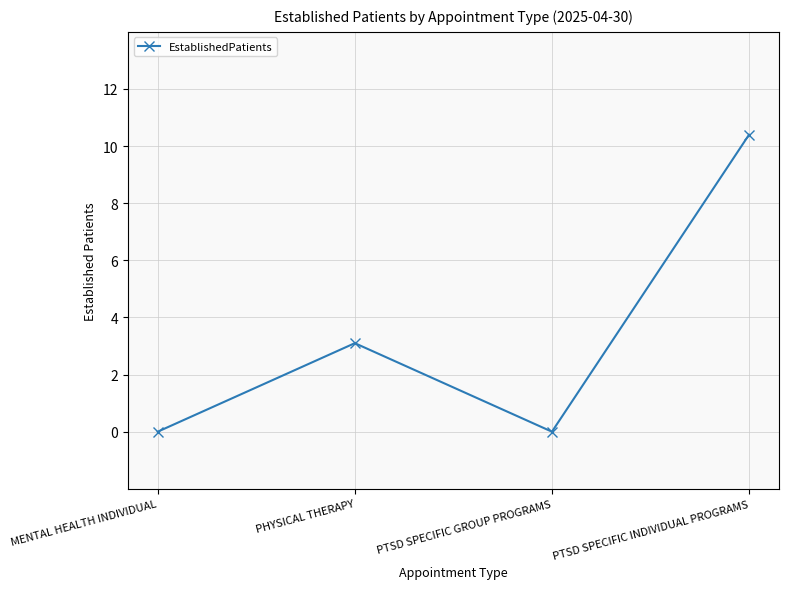

True or false: the data shows -3.2 at MENTAL HEALTH INDIVIDUAL.

False